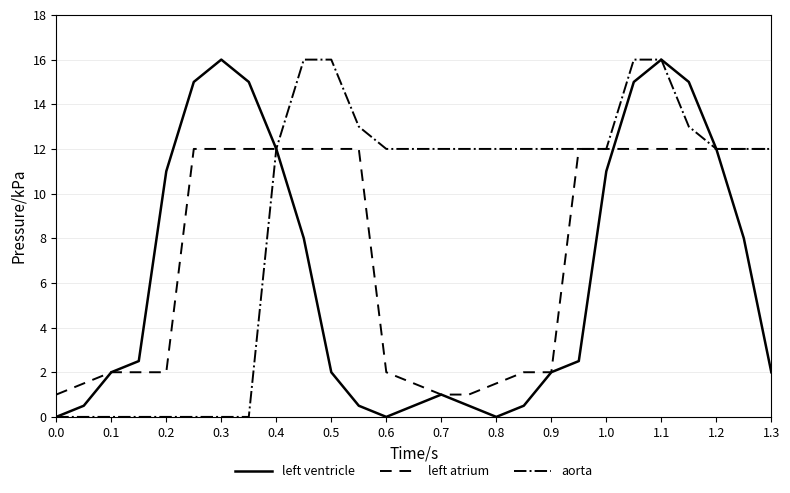

List the series in order of their overall mean, lowest first.

left ventricle, left atrium, aorta